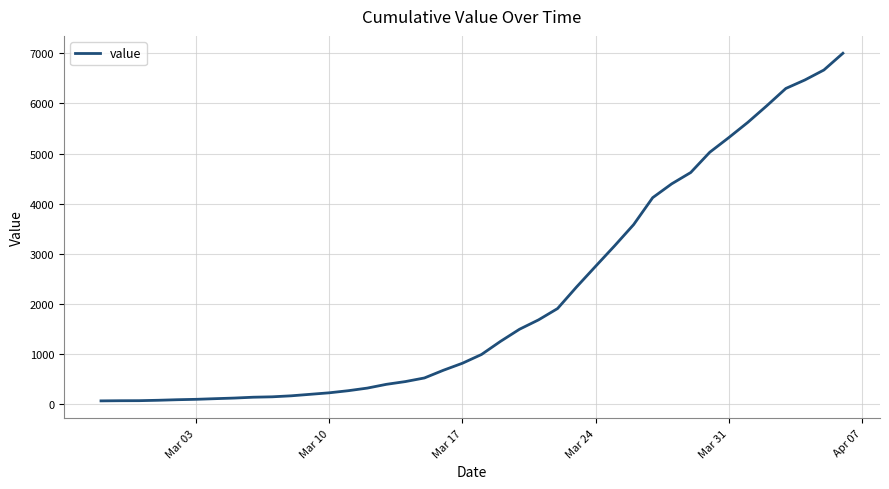

What is the difference between the maximum and minimum values?

6935